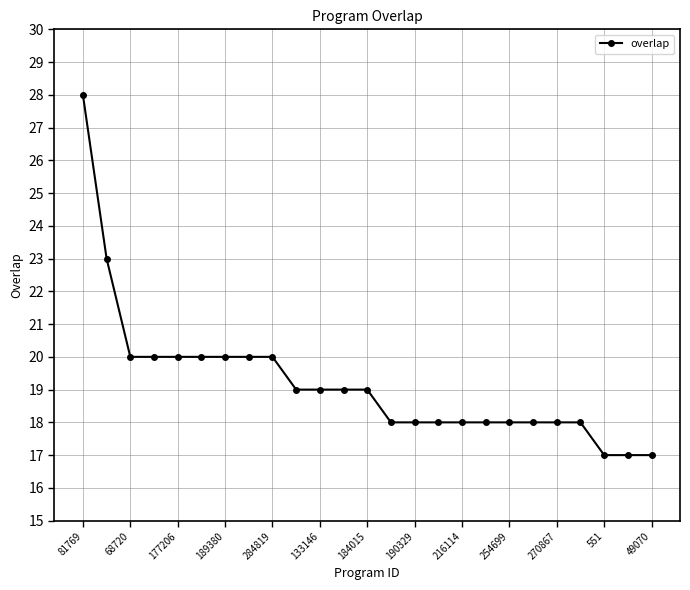

What is the sum of all values?

480